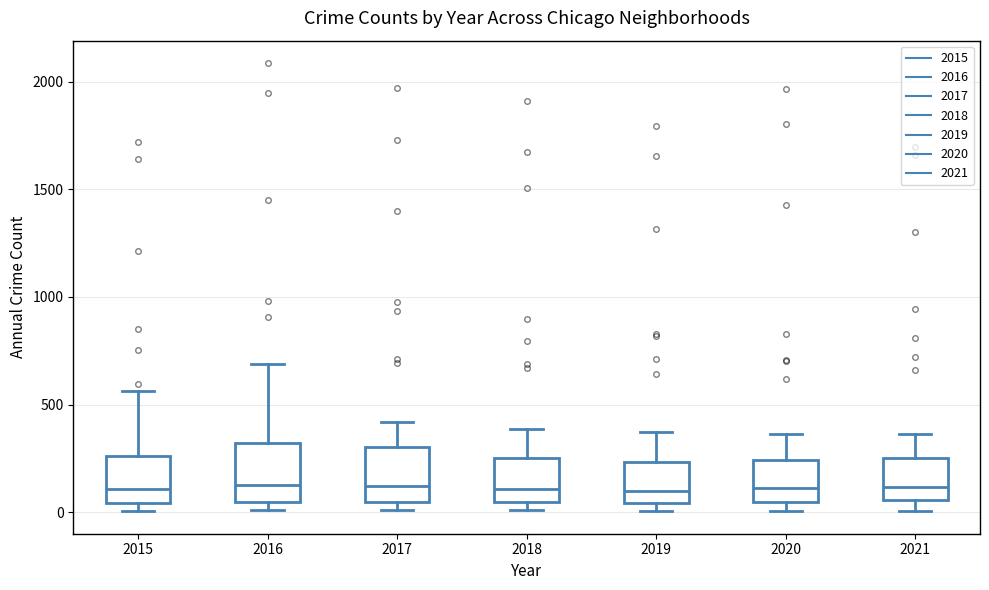

Where does the lower whisker of the box at x = 2021 end on the y-axis? The values are not printed on the chart, so give them approximately, as read against the axis.

0